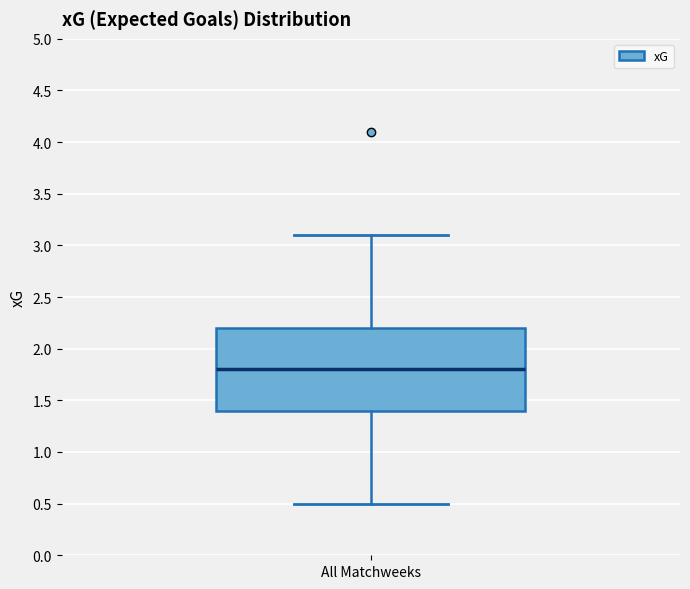

Where is the lower edge of the box for All Matchweeks on the y-axis? The values are not printed on the chart, so give them approximately, as read against the axis.

1.4